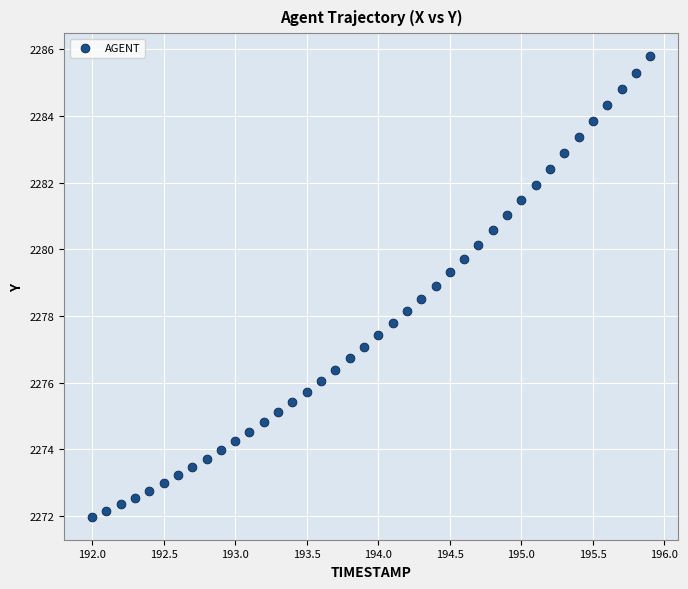

What is the range of X values (max minus min)?

3.9